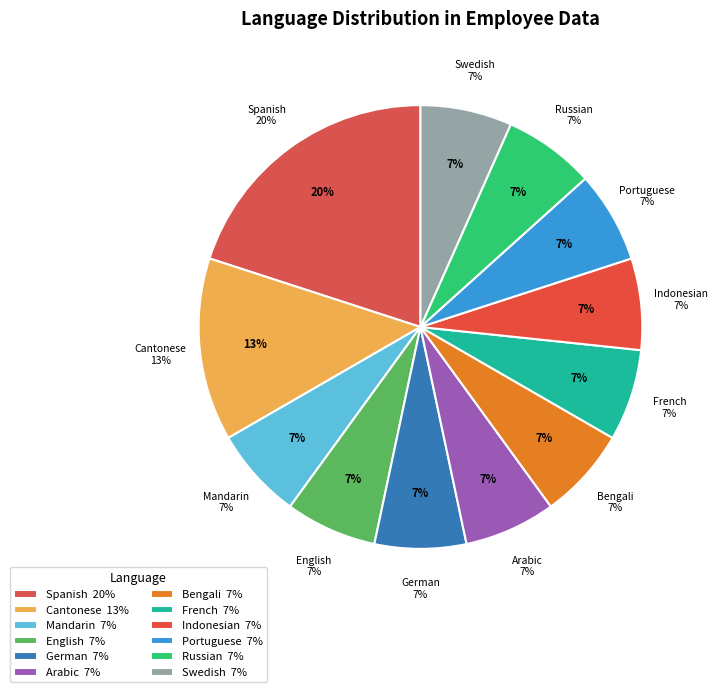

Which slice is the smallest?

Mandarin